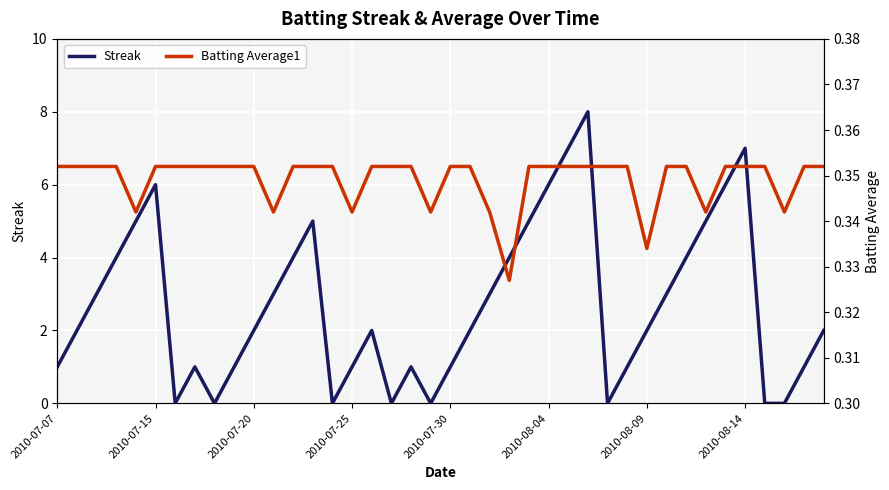

How many data points does each series have?

40